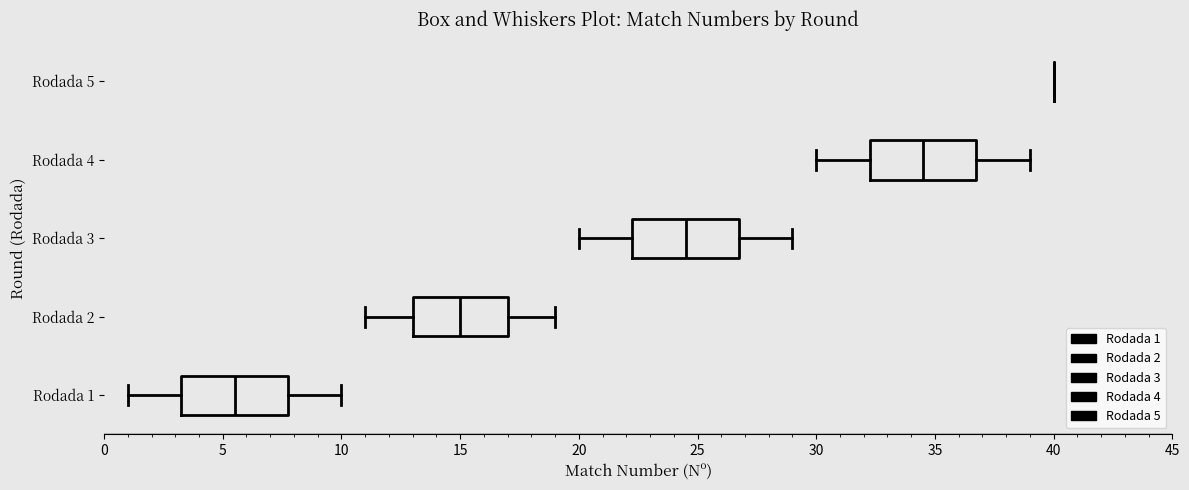

Reading bottom to top, transcribe this box plot: for each box, give where its median line is, the range the box spans, and where its two whiskers end, as read against the x-axis. The values are not printed on the chart, so give them approximately, as read against the axis.

Rodada 1: median 5.5, box 3.5 to 8.0, whiskers 1.0 to 10.0
Rodada 2: median 15.0, box 13.0 to 17.0, whiskers 11.0 to 19.0
Rodada 3: median 24.5, box 22.5 to 27.0, whiskers 20.0 to 29.0
Rodada 4: median 34.5, box 32.5 to 37.0, whiskers 30.0 to 39.0
Rodada 5: box collapsed to a line at 40.0, whiskers 40.0 to 40.0